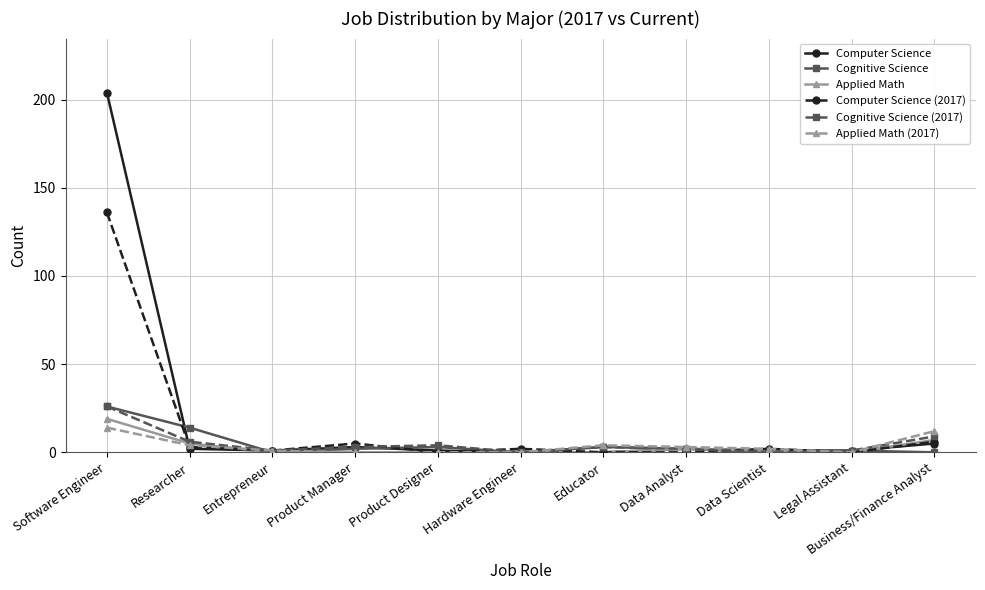

The Cognitive Science series shows 26 at Software Engineer. True or false?

True